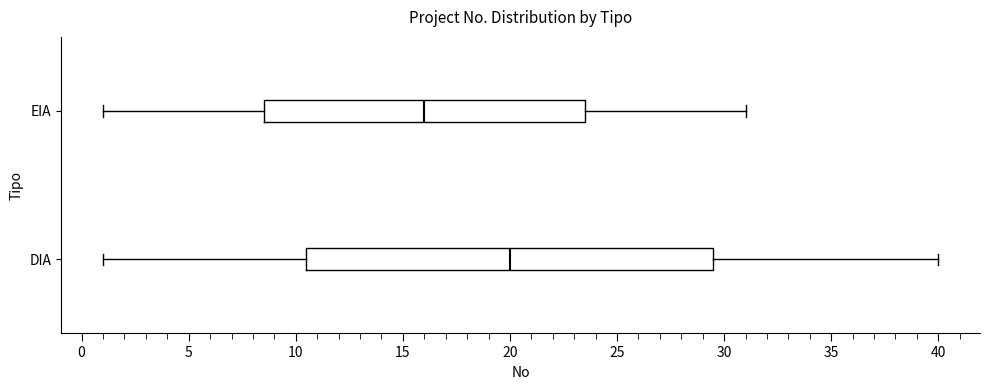

Reading bottom to top, read every box against the x-axis: the position of its median line, the range the box covers, and the ends of its whiskers. The values are not printed on the chart, so give them approximately, as read against the axis.

DIA: median 20.0, box 10.5 to 29.5, whiskers 1.0 to 40.0
EIA: median 16.0, box 8.5 to 23.5, whiskers 1.0 to 31.0